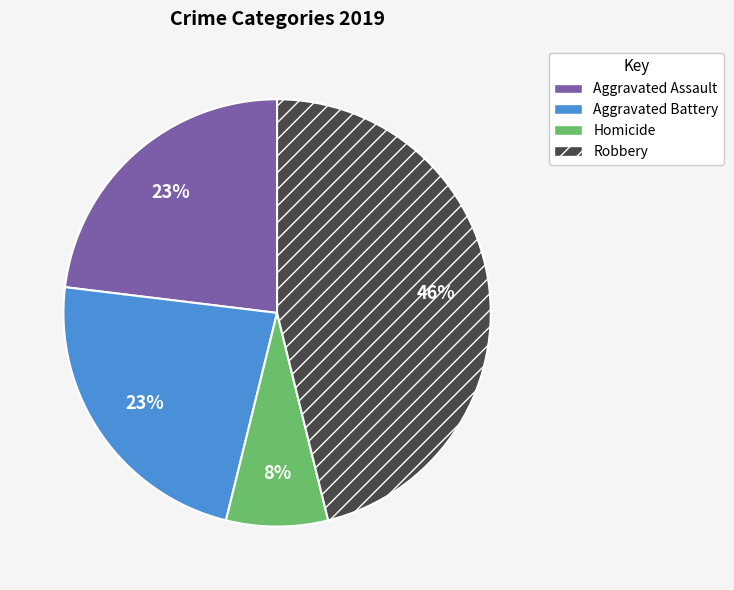

To the nearest percent, what percentage of the pie is Aggravated Battery?

23%